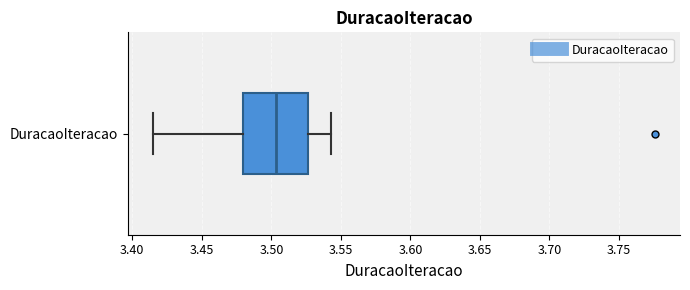

Where does the median line of the box for DuracaoIteracao sit on the x-axis? The values are not printed on the chart, so give them approximately, as read against the axis.

3.505